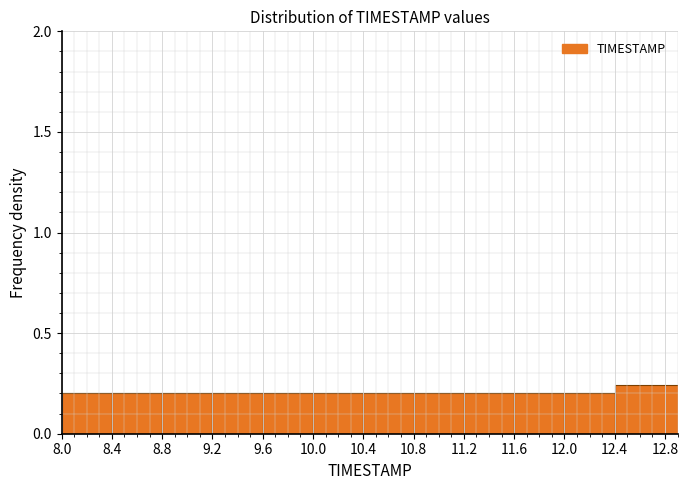

How tall is the bar that spans 8.8 to 9.2 on the x-axis? The values are not printed on the chart, so give them approximately, as read against the axis.

0.20